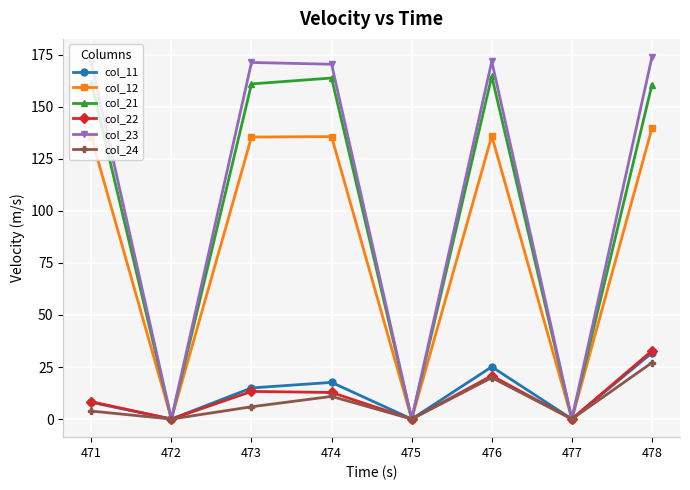

What is the value of the col_22 point at the 4th from the left?

12.8